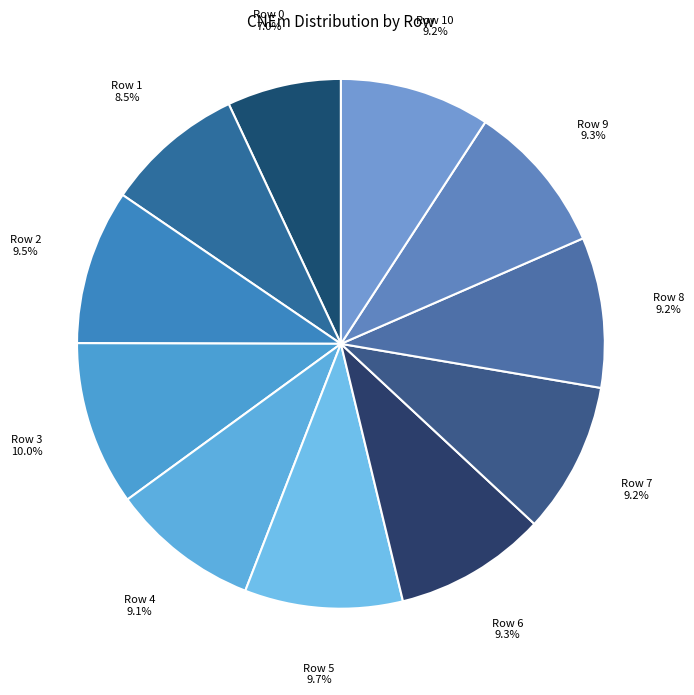

Which category has the smallest portion of the pie?

Row 0